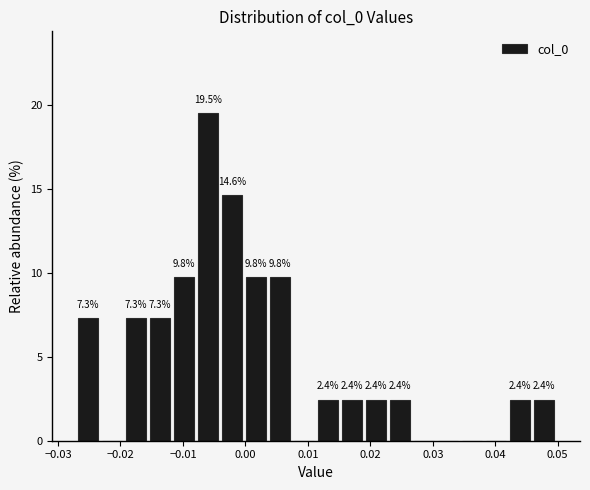

Read against the x-axis, roughly where is the centre of the tallest bar?

-0.006